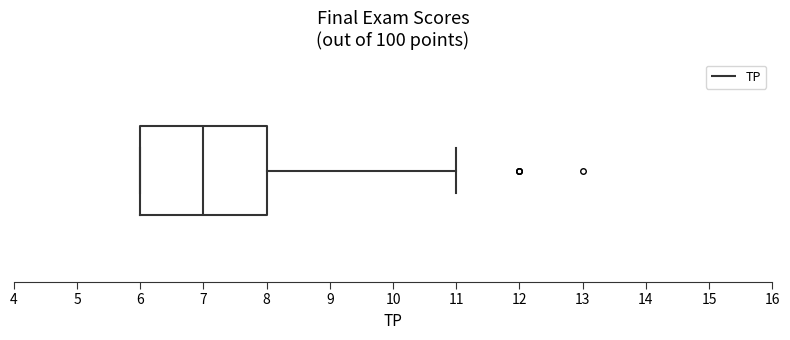

Transcribe this box plot: give where the median line is, the range the box spans, and where the two whiskers end, as read against the x-axis. The values are not printed on the chart, so give them approximately, as read against the axis.

median 7, box 6 to 8, whiskers 6 to 11